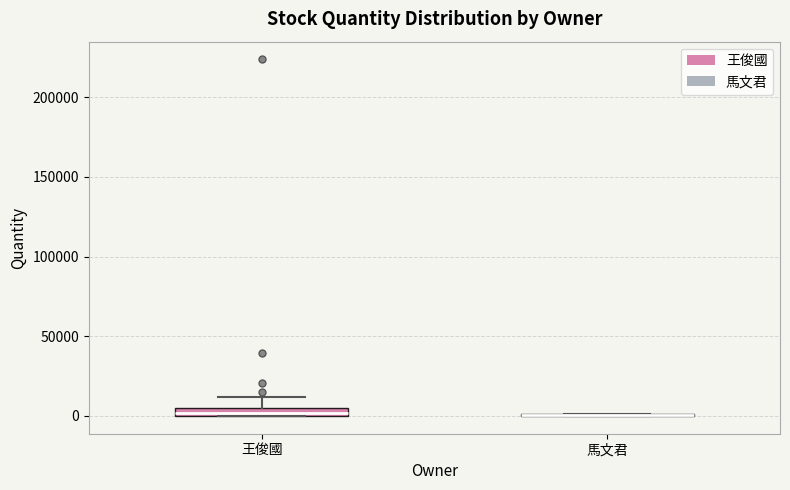

Where does the upper whisker of the box for 王俊國 end on the y-axis? The values are not printed on the chart, so give them approximately, as read against the axis.

10000